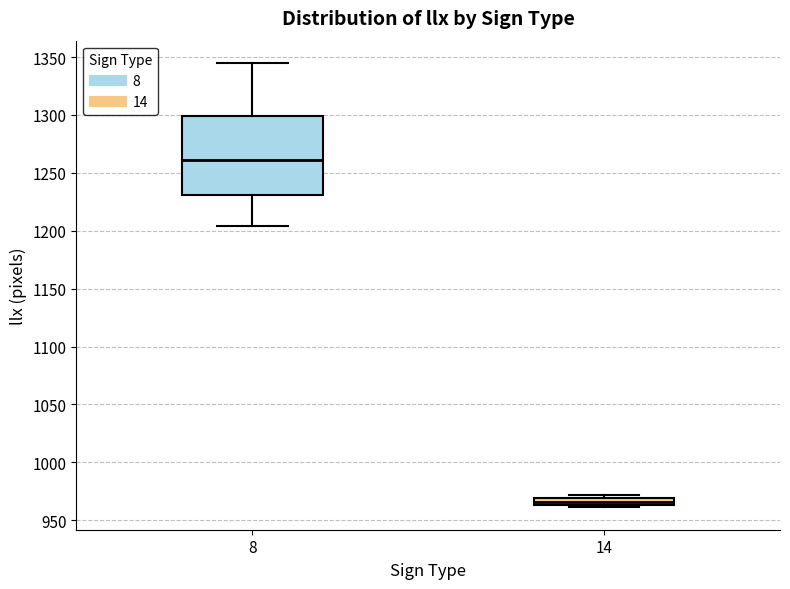

Where is the upper edge of the box at x = 14 on the y-axis? The values are not printed on the chart, so give them approximately, as read against the axis.

970